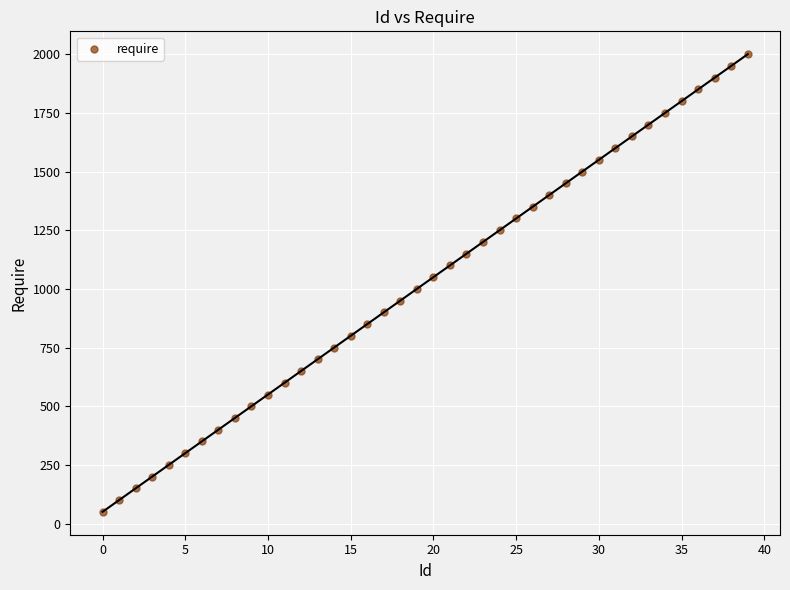

How many points are shown in the scatter plot?

40